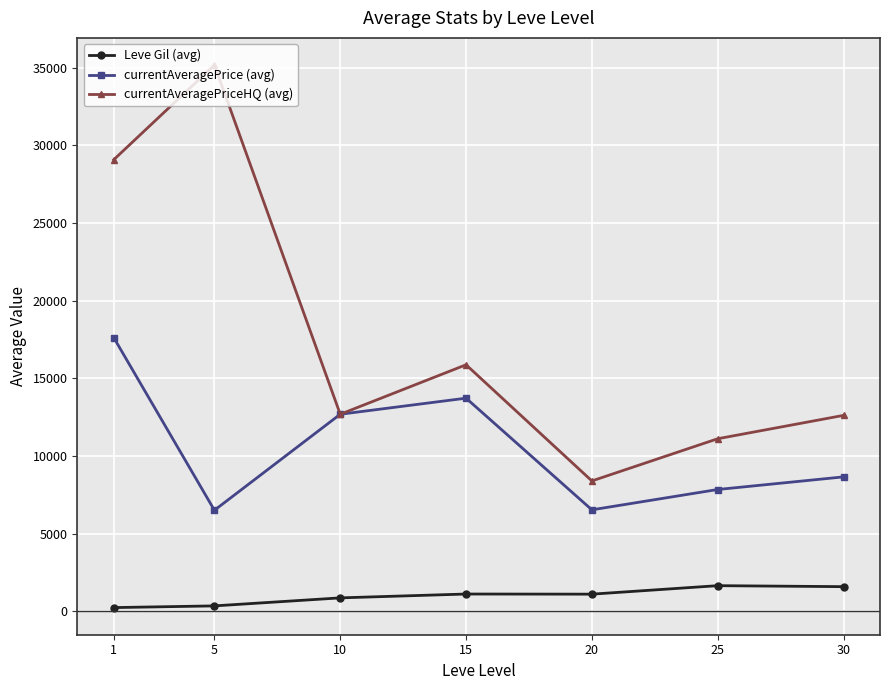

True or false: currentAveragePriceHQ (avg) has a value of 35169 at 5.

True